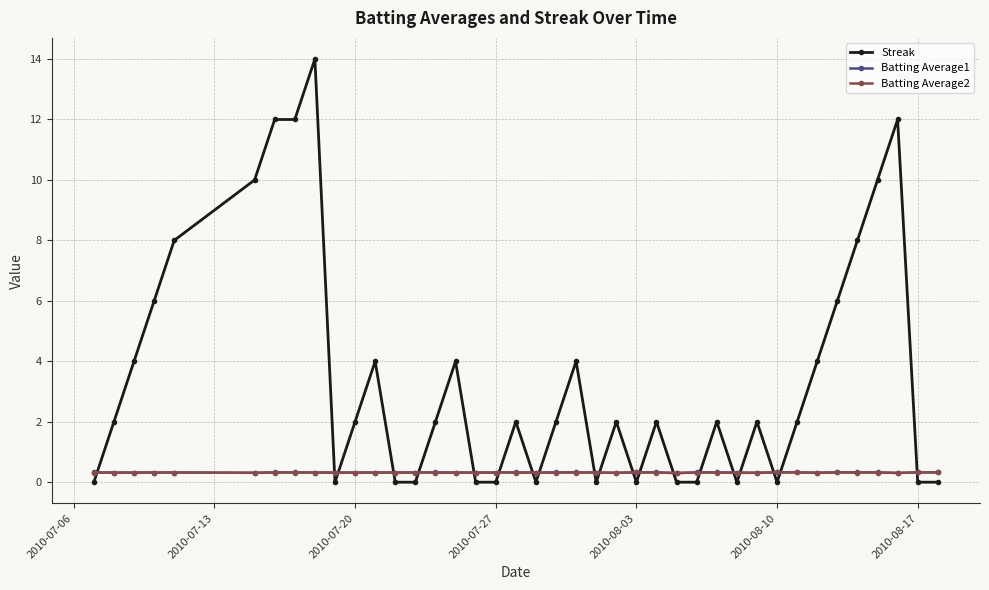

True or false: Streak has more than 2 points higher than both neighbors.

True